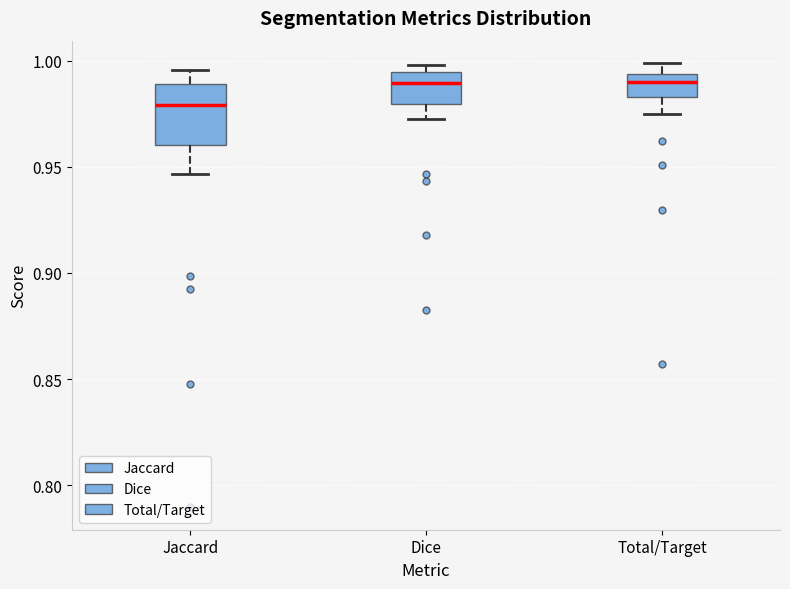

Which box has the lowest median line?

Jaccard